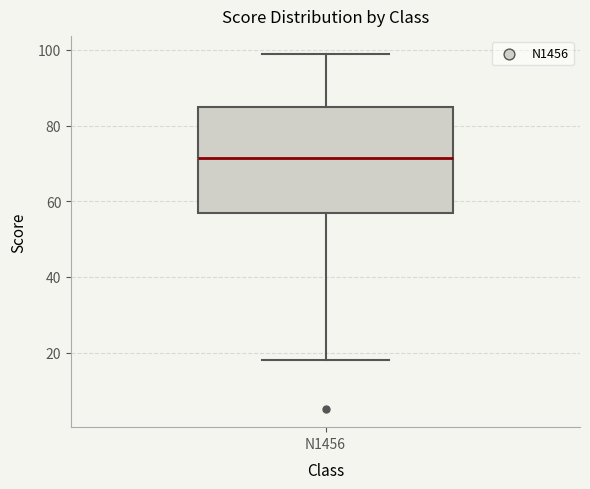

Read this box plot against the y-axis: the position of the median line, the range covered by the box, and the ends of both whiskers. The values are not printed on the chart, so give them approximately, as read against the axis.

median 72, box 58 to 86, whiskers 18 to 100